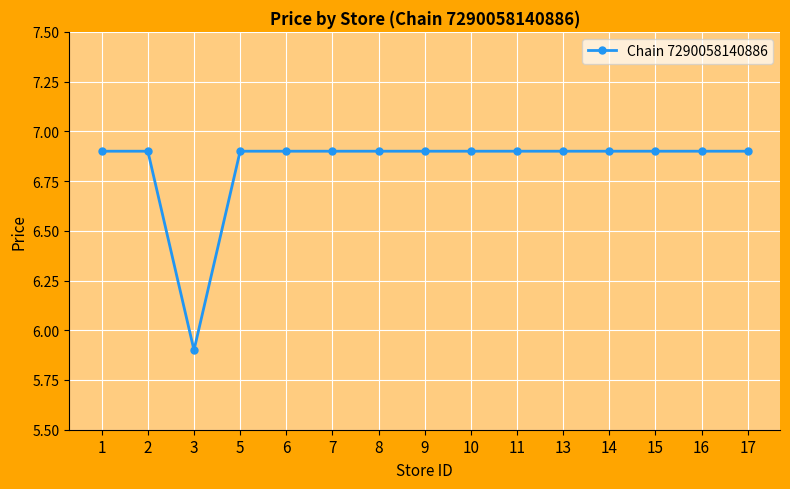

Reading right to left, extract all data points from this chart.

17=6.9	16=6.9	15=6.9	14=6.9	13=6.9	11=6.9	10=6.9	9=6.9	8=6.9	7=6.9	6=6.9	5=6.9	3=5.9	2=6.9	1=6.9